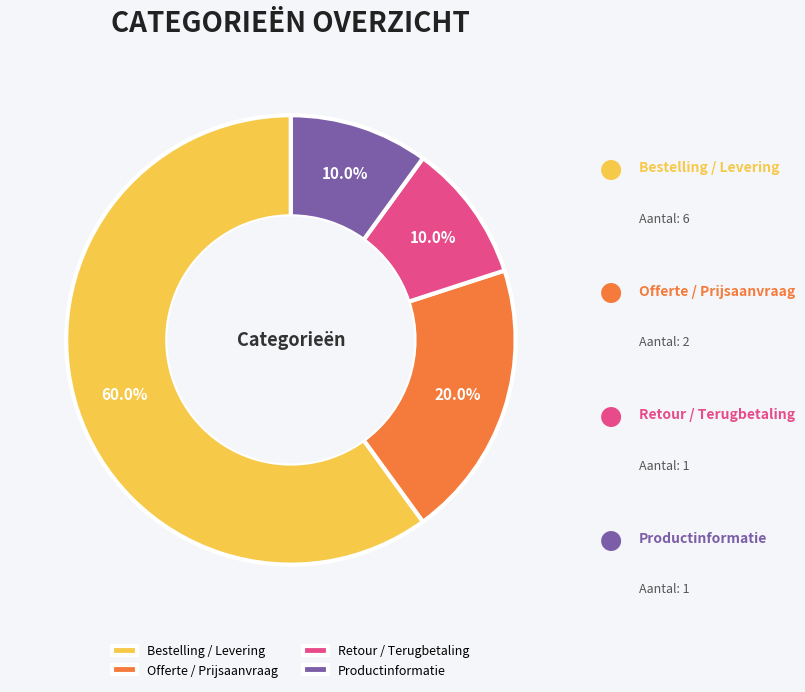

True or false: Offerte / Prijsaanvraag accounts for 20% of the total.

True